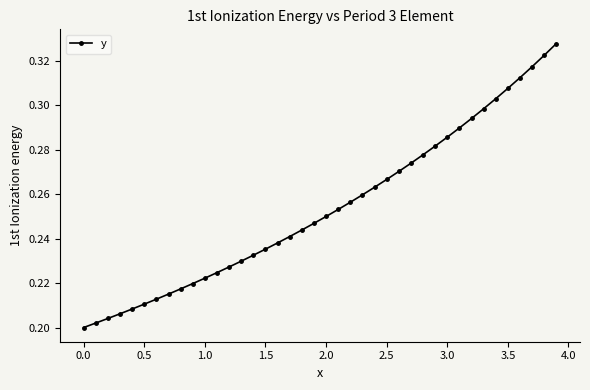

Count the values in the range 0 to 1.

40